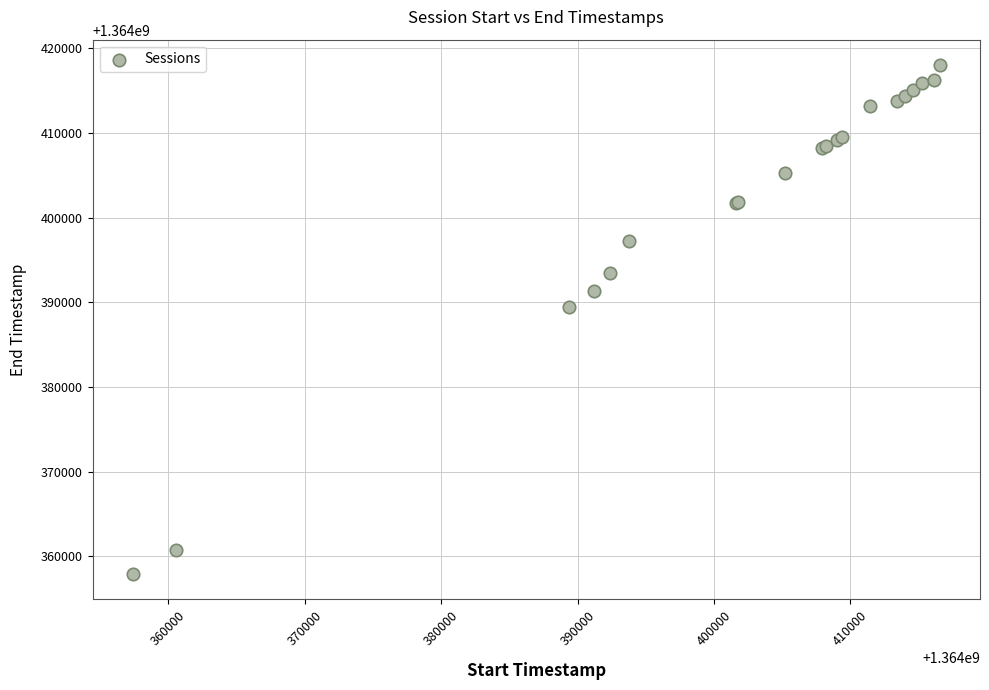

What Y value in the scatter plot is closest to 1364387956?

1364389498